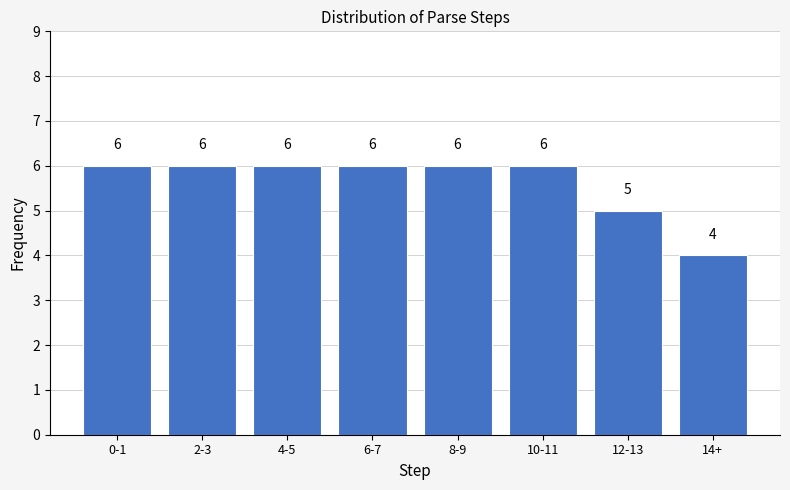

Reading left to right, what are all the values shown in this chart?

6	6	6	6	6	6	5	4